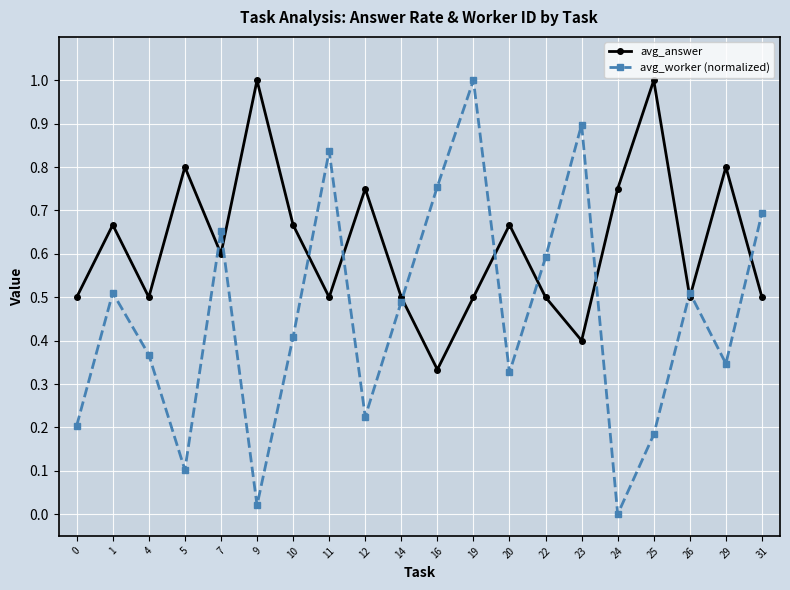

What is the value of the avg_worker (normalized) point at the 15th from the left?

0.9